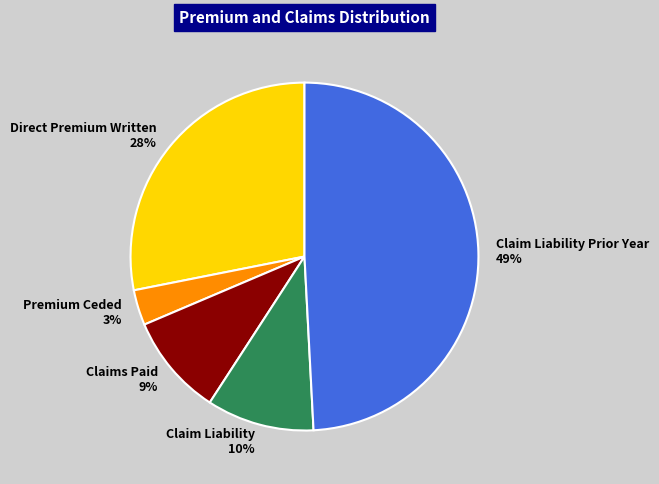

Does any single category account for the majority?

No